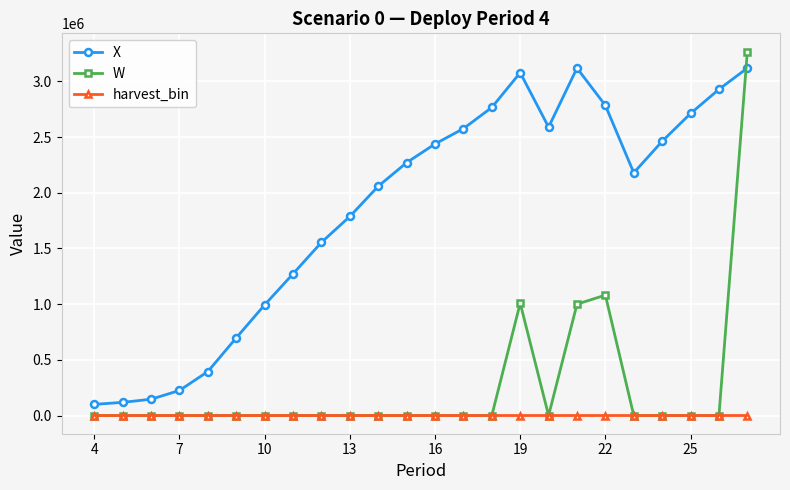

What is the value of the X point at the 9th from the left?

1555175.2